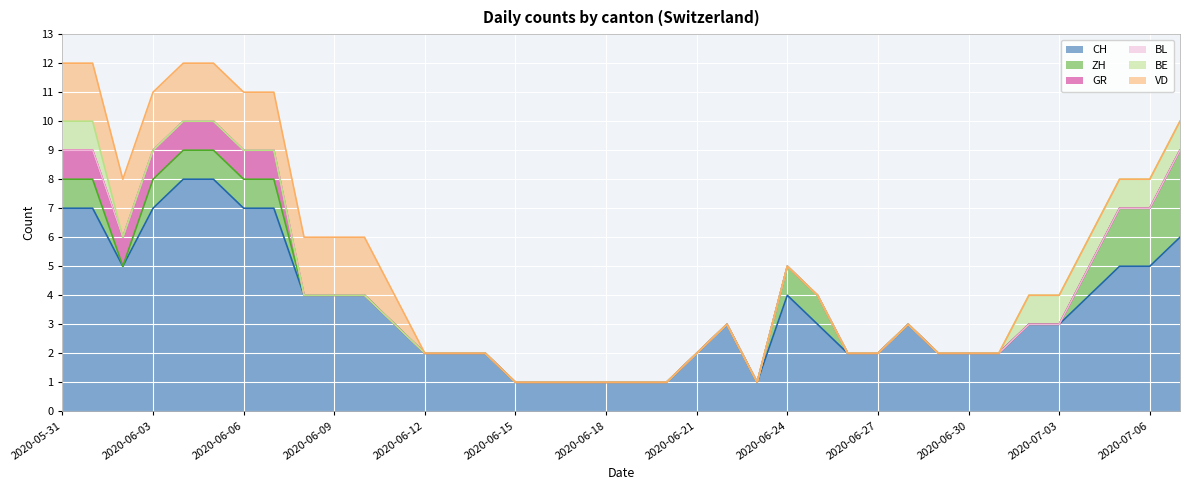

How many categories are shown in the chart?

38